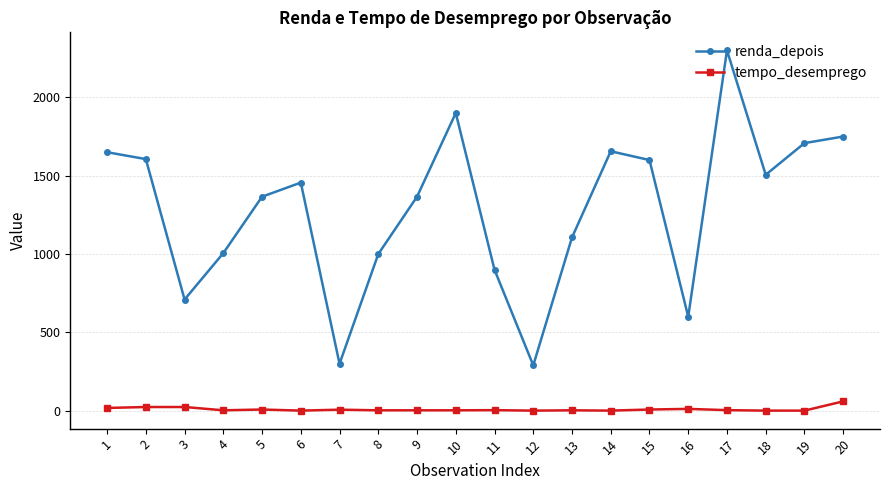

What is the approximate value of renda_depois at 14?

1656